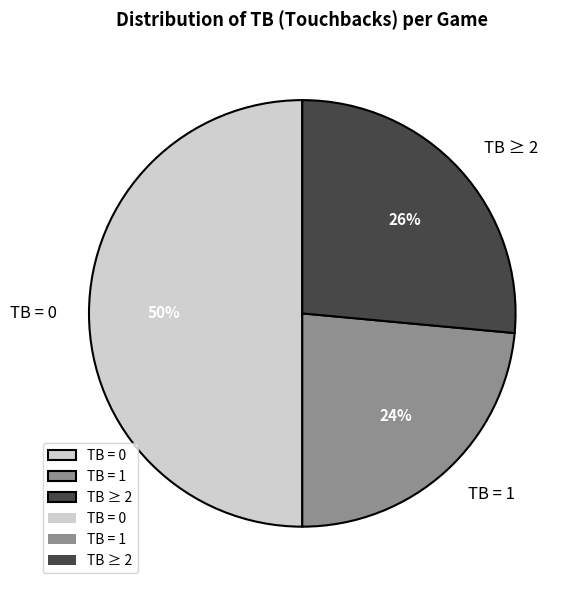

What is the smallest slice in the pie chart?

TB = 1